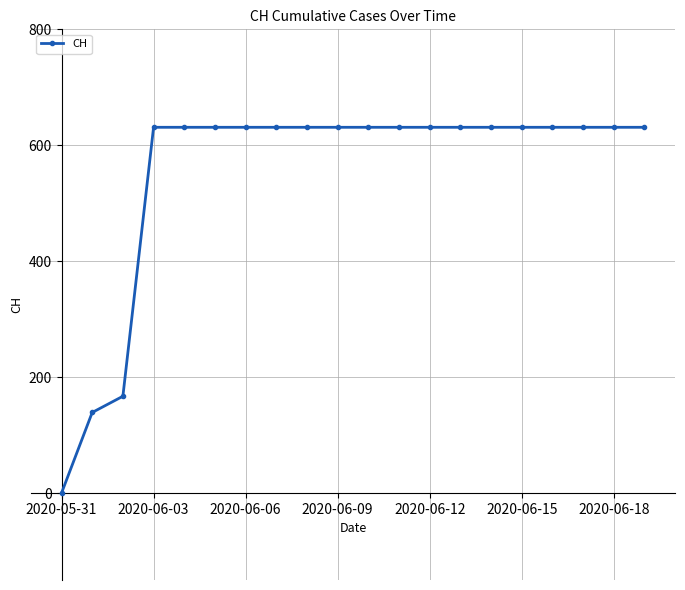

What is the maximum value shown in the chart?

631